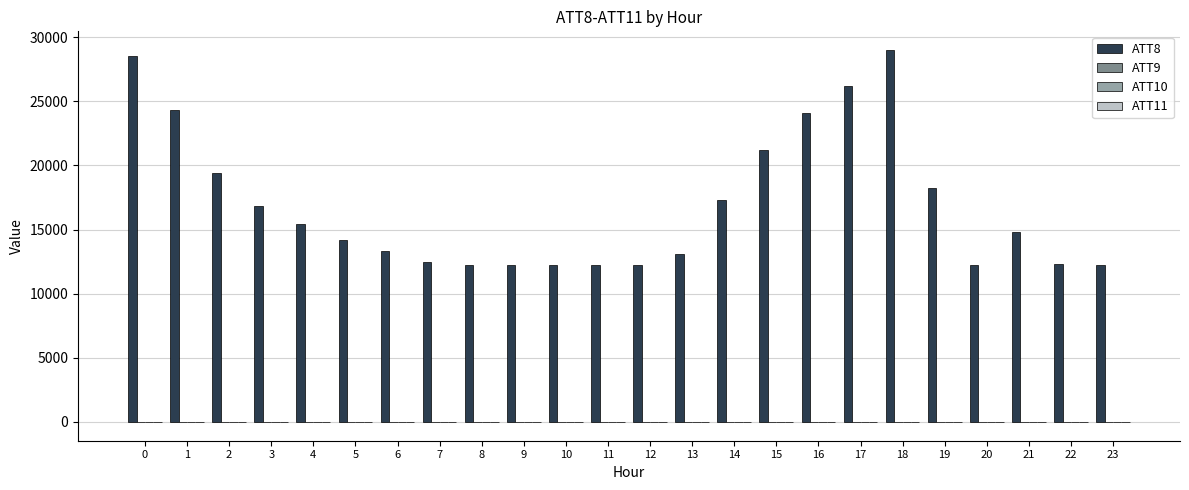

Which series has the largest total across all categories?

ATT8